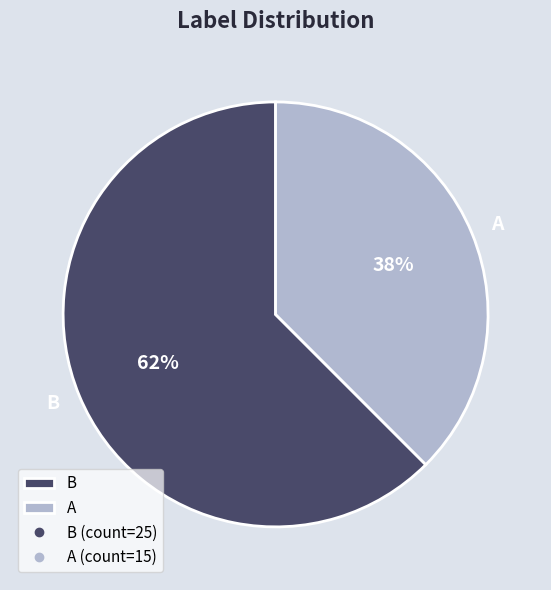

Which slice is the smallest?

A